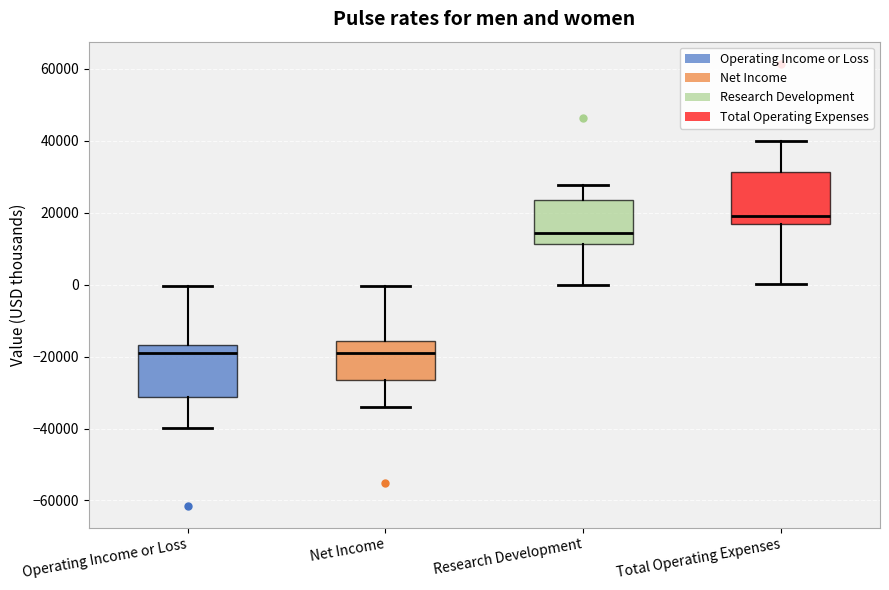

Which box's median line is the highest?

Total Operating Expenses